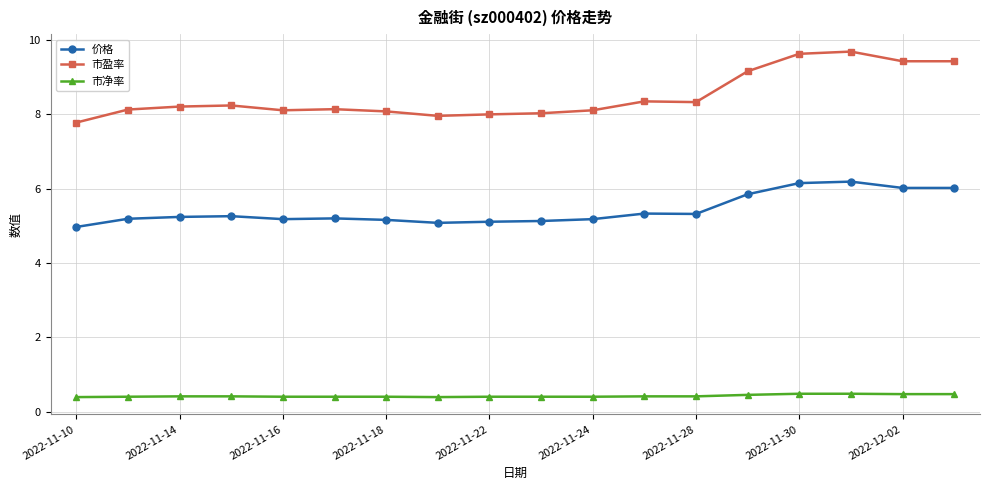

True or false: 市盈率 has more than 0 interior local peaks.

True